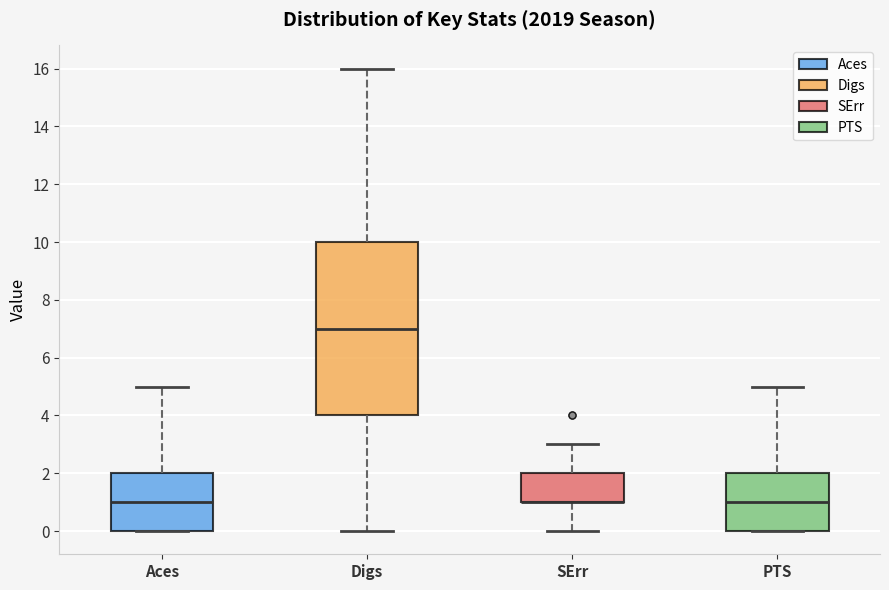

Reading left to right, transcribe this box plot: for each box, give where its median line is, the range the box spans, and where its two whiskers end, as read against the y-axis. The values are not printed on the chart, so give them approximately, as read against the axis.

Aces: median 1, box 0 to 2, whiskers 0 to 5
Digs: median 7, box 4 to 10, whiskers 0 to 16
SErr: median 1 (drawn on the box's lower edge), box 1 to 2, whiskers 0 to 3
PTS: median 1, box 0 to 2, whiskers 0 to 5